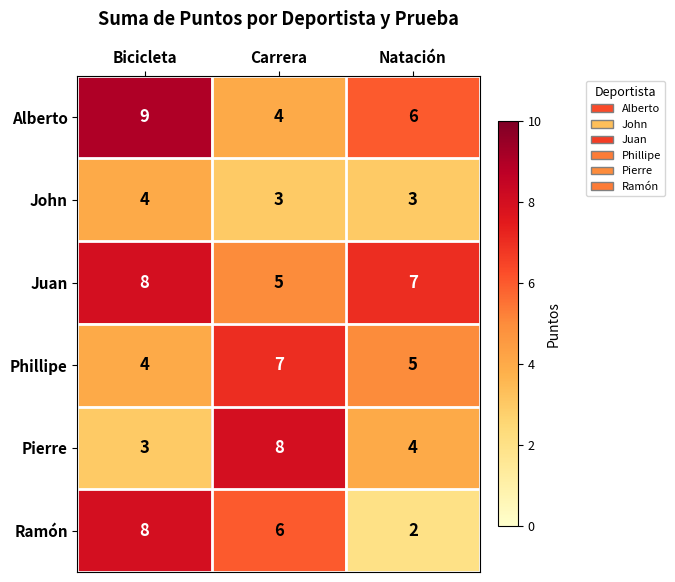

Rank the series at Carrera from highest to lowest value.

Pierre, Phillipe, Ramón, Juan, Alberto, John